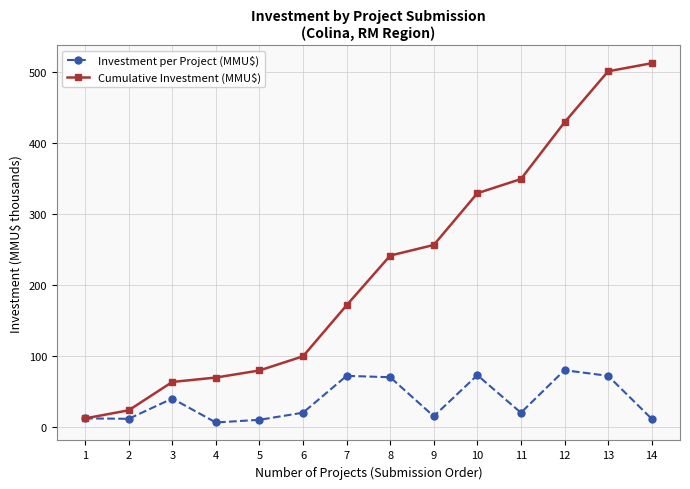

True or false: Cumulative Investment (MMU$) has a value of 209.6 at 13.

False